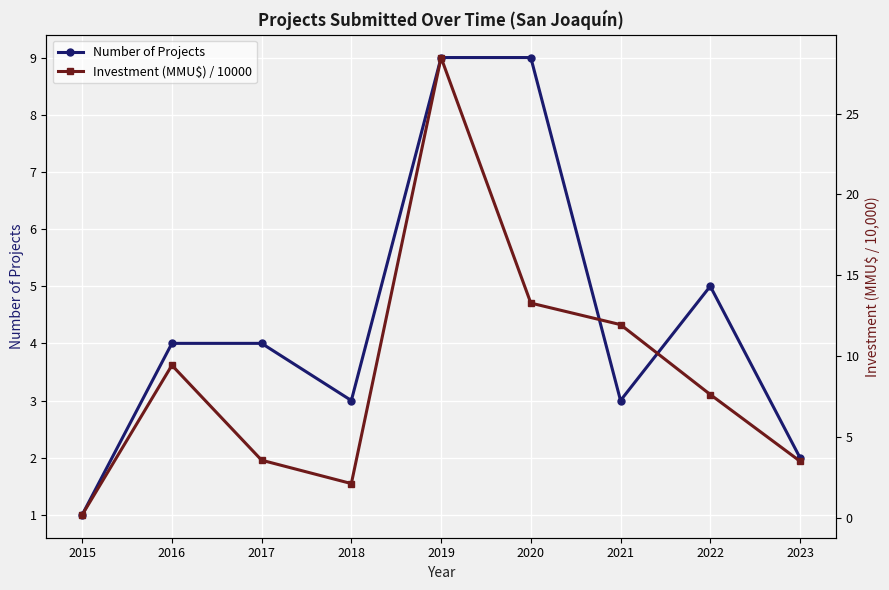

The Number of Projects series shows 0 at 2015. True or false?

False